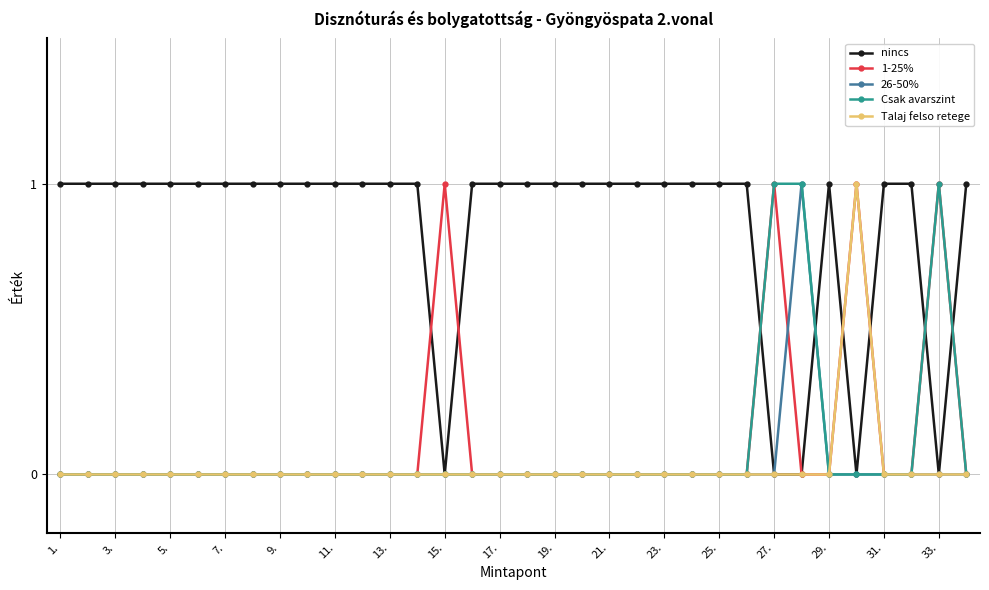

True or false: 1-25% has more than 1 interior local peaks.

True